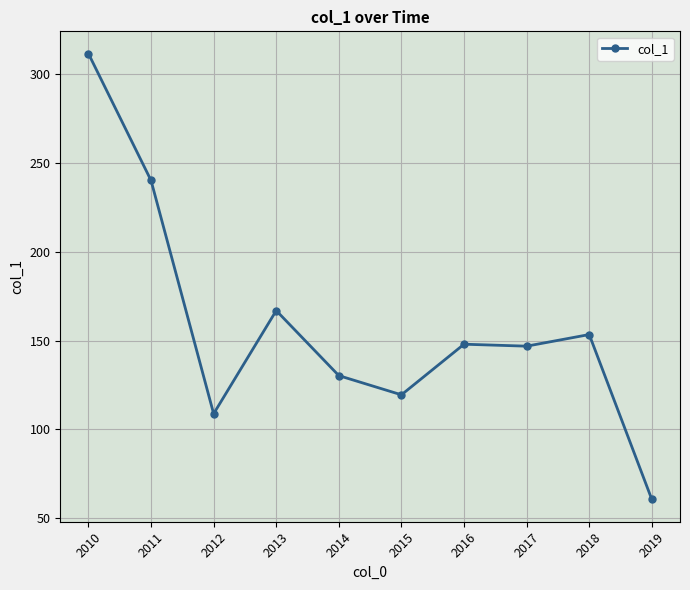

True or false: there are more than 0 points higher than both neighbors.

True